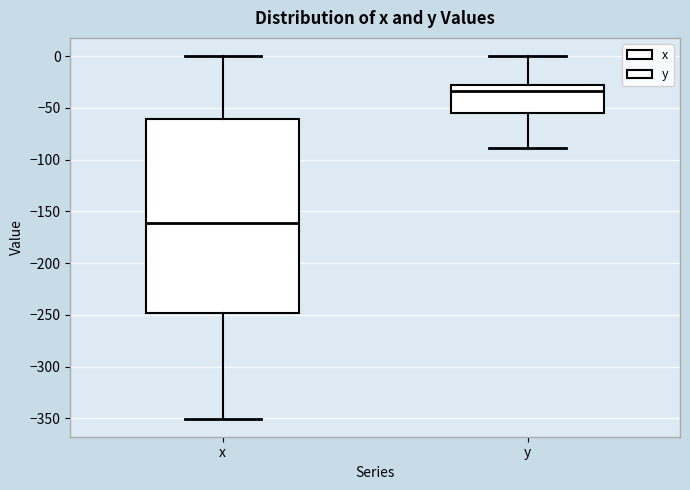

Reading left to right, read every box against the y-axis: the position of its median line, the range the box covers, and the ends of its whiskers. The values are not printed on the chart, so give them approximately, as read against the axis.

x: median -160, box -250 to -60, whiskers -350 to 0
y: median -35, box -55 to -30, whiskers -90 to 0